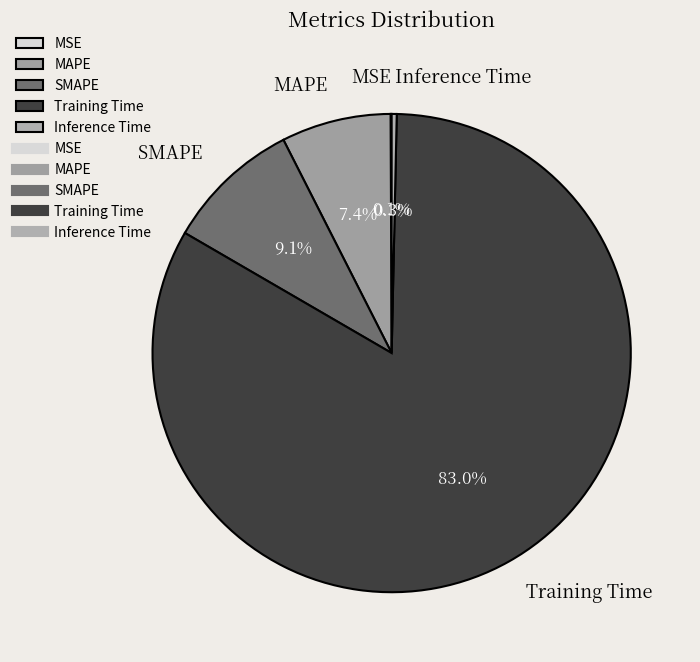

Between Inference Time and SMAPE, which is larger?

SMAPE